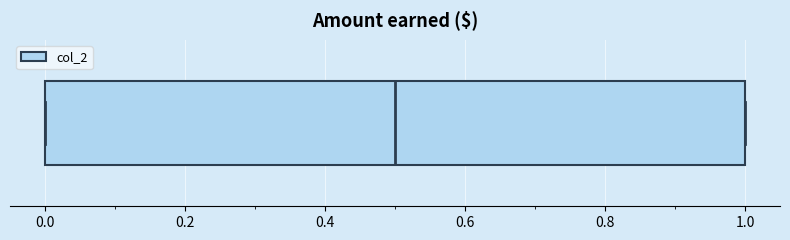

Where is the right edge of the box on the x-axis? The values are not printed on the chart, so give them approximately, as read against the axis.

1.0